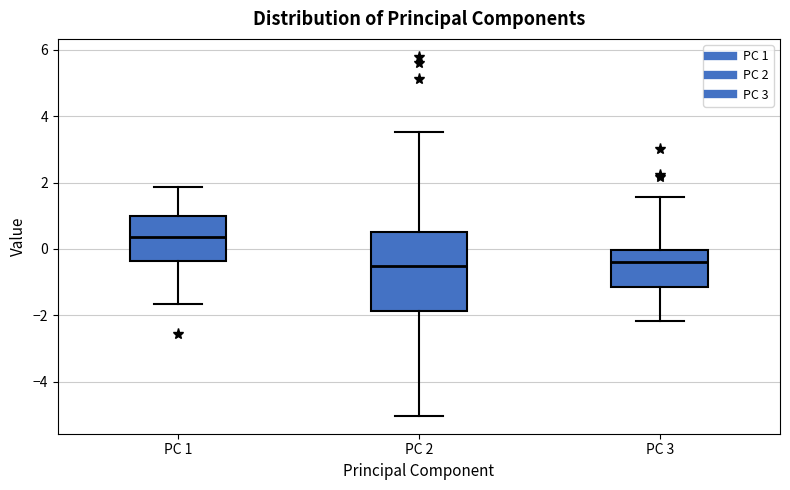

Reading left to right, read every box against the y-axis: the position of its median line, the range the box covers, and the ends of its whiskers. The values are not printed on the chart, so give them approximately, as read against the axis.

PC 1: median 0.4, box -0.4 to 1.0, whiskers -1.6 to 1.8
PC 2: median -0.6, box -1.8 to 0.6, whiskers -5.0 to 3.6
PC 3: median -0.4, box -1.2 to 0.0, whiskers -2.2 to 1.6